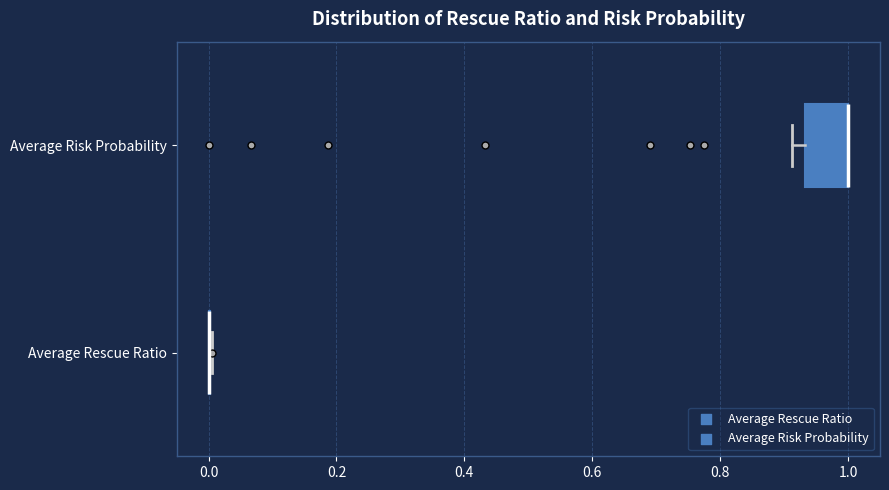

Reading bottom to top, transcribe this box plot: for each box, give where its median line is, the range the box spans, and where its two whiskers end, as read against the x-axis. The values are not printed on the chart, so give them approximately, as read against the axis.

Average Rescue Ratio: box collapsed to a line at 0.00, whiskers 0.00 to 0.00
Average Risk Probability: median 1.00 (drawn on the box's right edge), box 0.94 to 1.00, whiskers 0.92 to 1.00